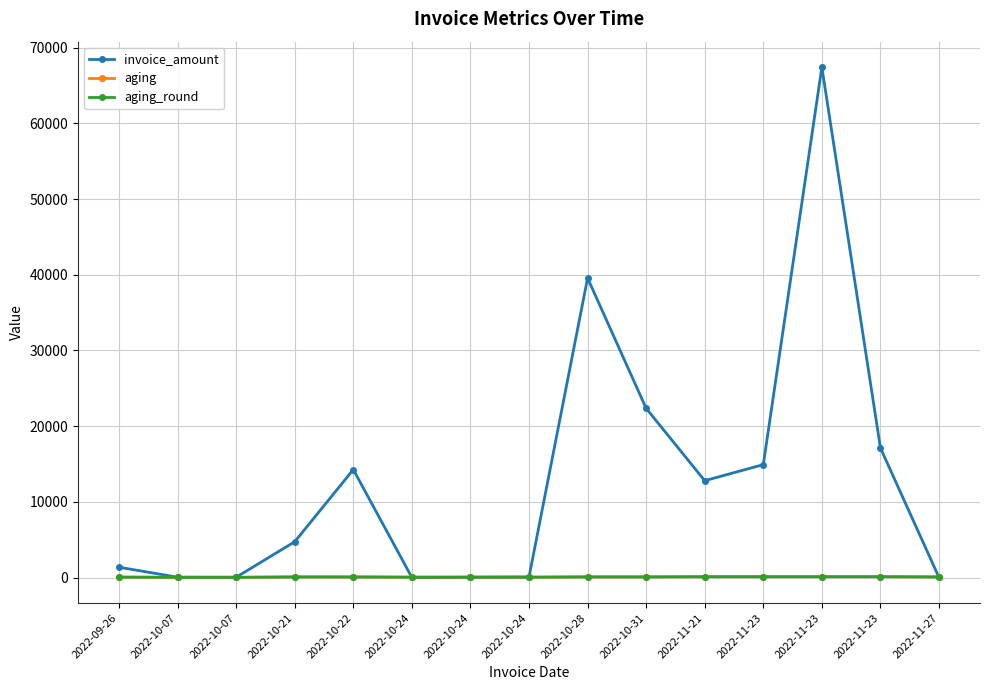

How many lines are shown in the chart?

3